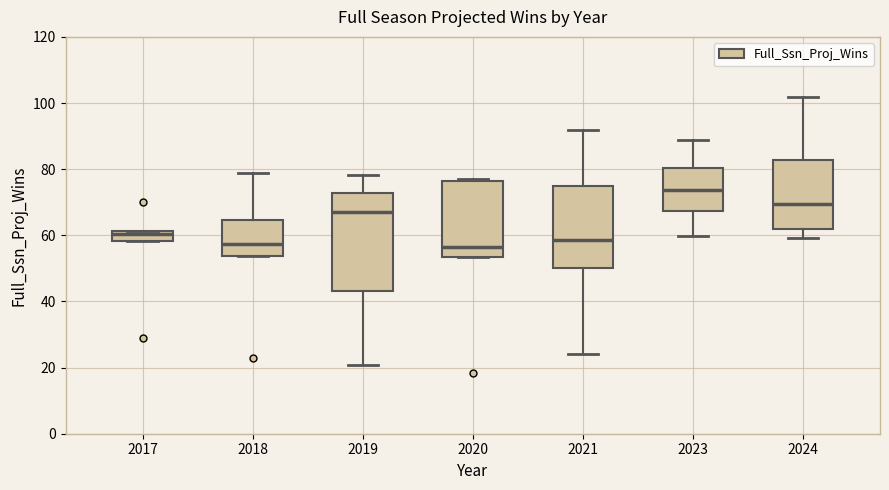

Which box is the tallest, from its lower edge to its upper edge?

2019